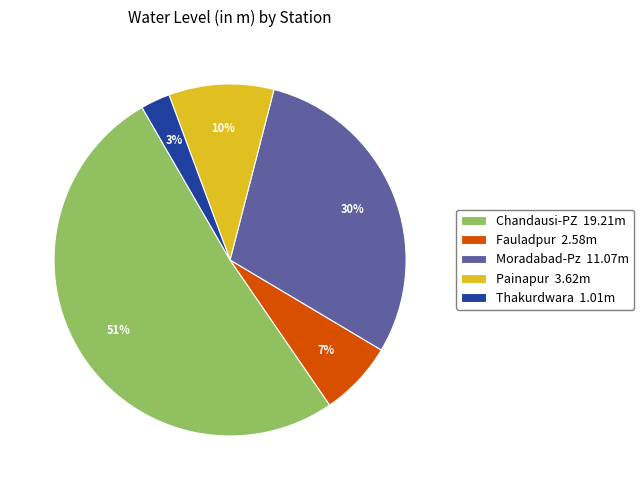

Is the sum of Fauladpur 2.58m and Chandausi-PZ 19.21m greater than half?

Yes